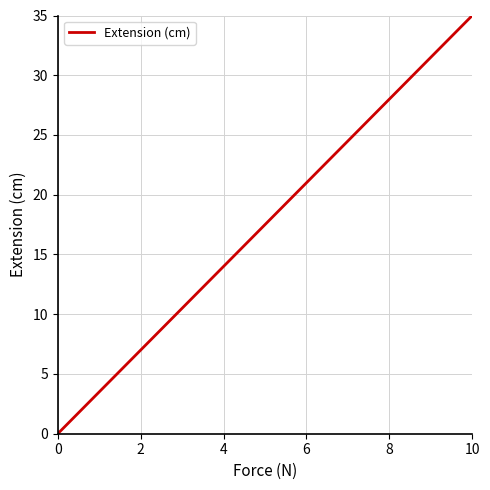

How many values are above zero?

7